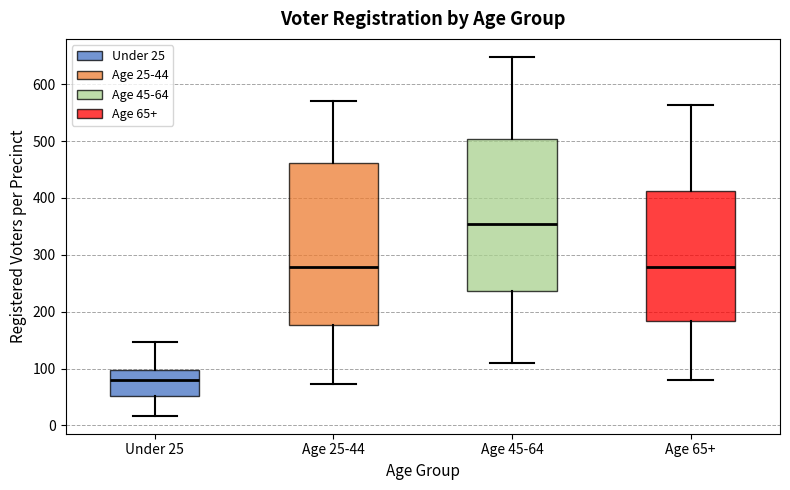

Reading left to right, transcribe this box plot: for each box, give where its median line is, the range the box spans, and where its two whiskers end, as read against the y-axis. The values are not printed on the chart, so give them approximately, as read against the axis.

Under 25: median 80, box 50 to 100, whiskers 20 to 150
Age 25-44: median 280, box 180 to 460, whiskers 70 to 570
Age 45-64: median 350, box 240 to 500, whiskers 110 to 650
Age 65+: median 280, box 180 to 410, whiskers 80 to 560